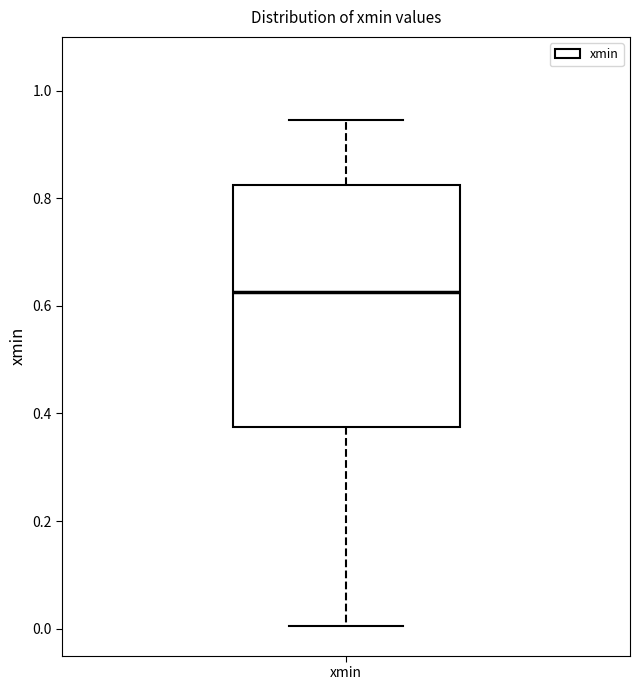

Transcribe this box plot: give where the median line is, the range the box spans, and where the two whiskers end, as read against the y-axis. The values are not printed on the chart, so give them approximately, as read against the axis.

median 0.62, box 0.38 to 0.82, whiskers 0.00 to 0.94